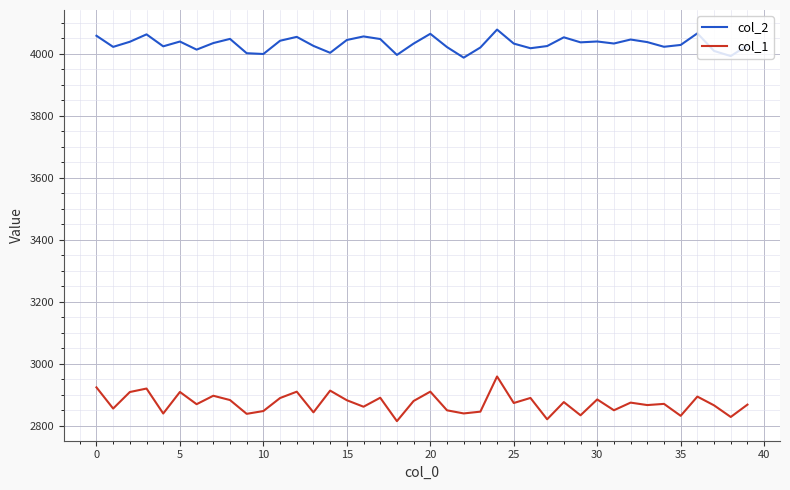

Which series has the largest range (max minus min)?

col_1